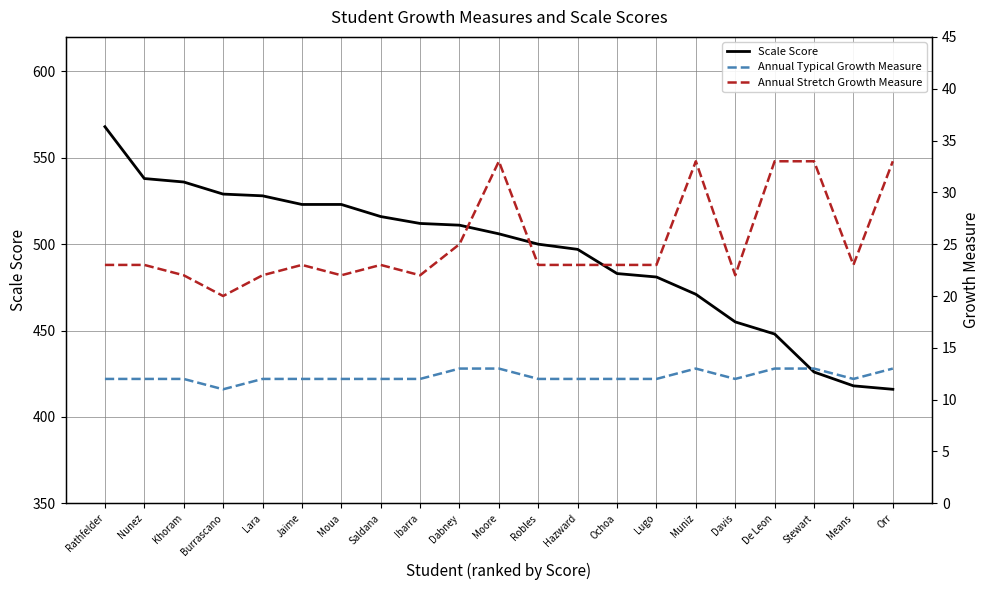

Reading left to right, transcribe all the data shown in this chart.

Scale Score: Rathfelder=568	Nunez=538	Khoram=536	Burrascano=529	Lara=528	Jaime=523	Moua=523	Saldana=516	Ibarra=512	Dabney=511	Moore=506	Robles=500	Hazward=497	Ochoa=483	Lugo=481	Muniz=471	Davis=455	De Leon=448	Stewart=426	Means=418	Orr=416
Annual Typical Growth Measure: Rathfelder=12	Nunez=12	Khoram=12	Burrascano=11	Lara=12	Jaime=12	Moua=12	Saldana=12	Ibarra=12	Dabney=13	Moore=13	Robles=12	Hazward=12	Ochoa=12	Lugo=12	Muniz=13	Davis=12	De Leon=13	Stewart=13	Means=12	Orr=13
Annual Stretch Growth Measure: Rathfelder=23	Nunez=23	Khoram=22	Burrascano=20	Lara=22	Jaime=23	Moua=22	Saldana=23	Ibarra=22	Dabney=25	Moore=33	Robles=23	Hazward=23	Ochoa=23	Lugo=23	Muniz=33	Davis=22	De Leon=33	Stewart=33	Means=23	Orr=33